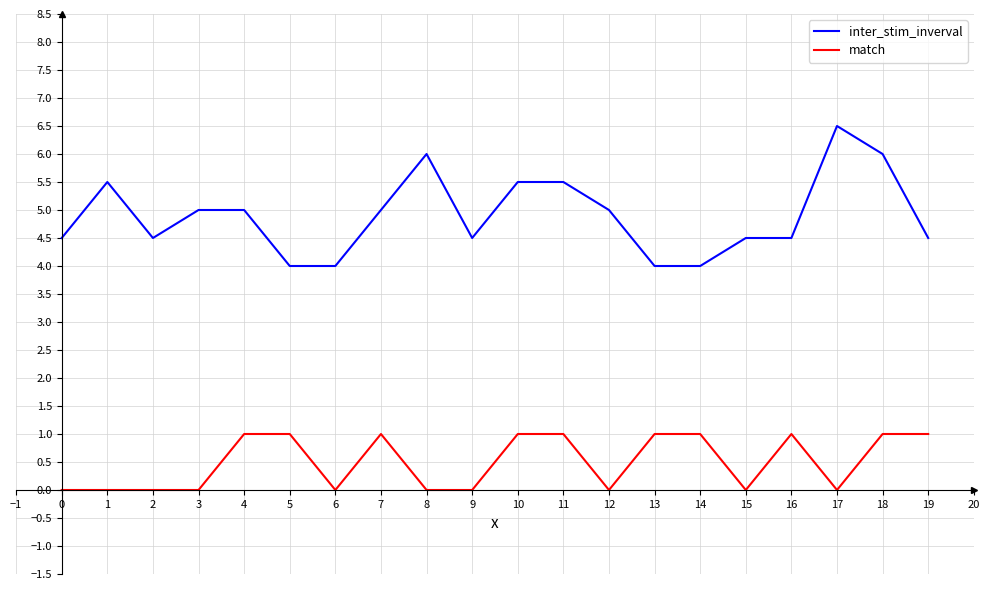

Read the match value at 9.

0.0